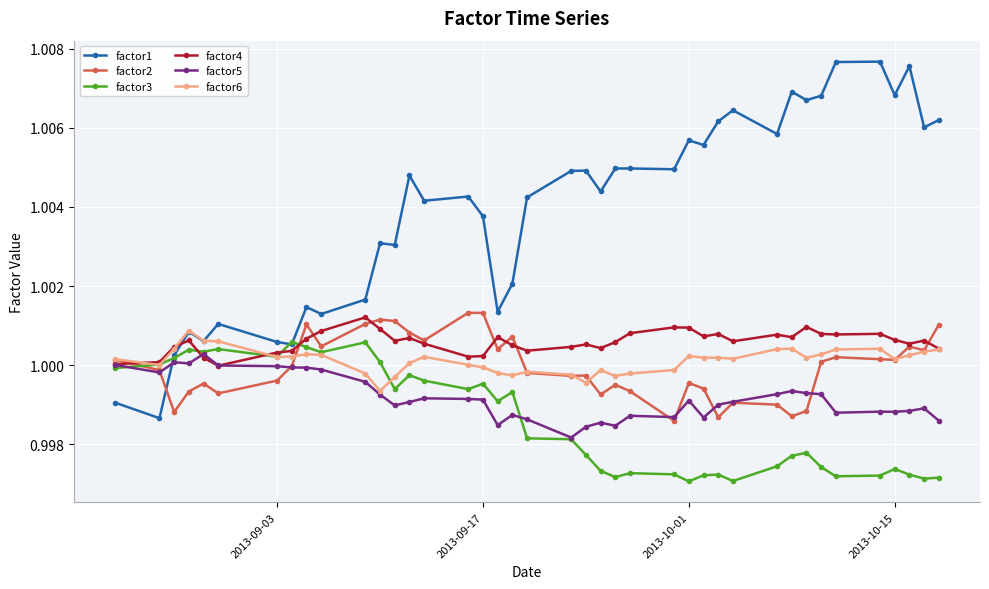

Is this an area chart (filled region under the line)?

No